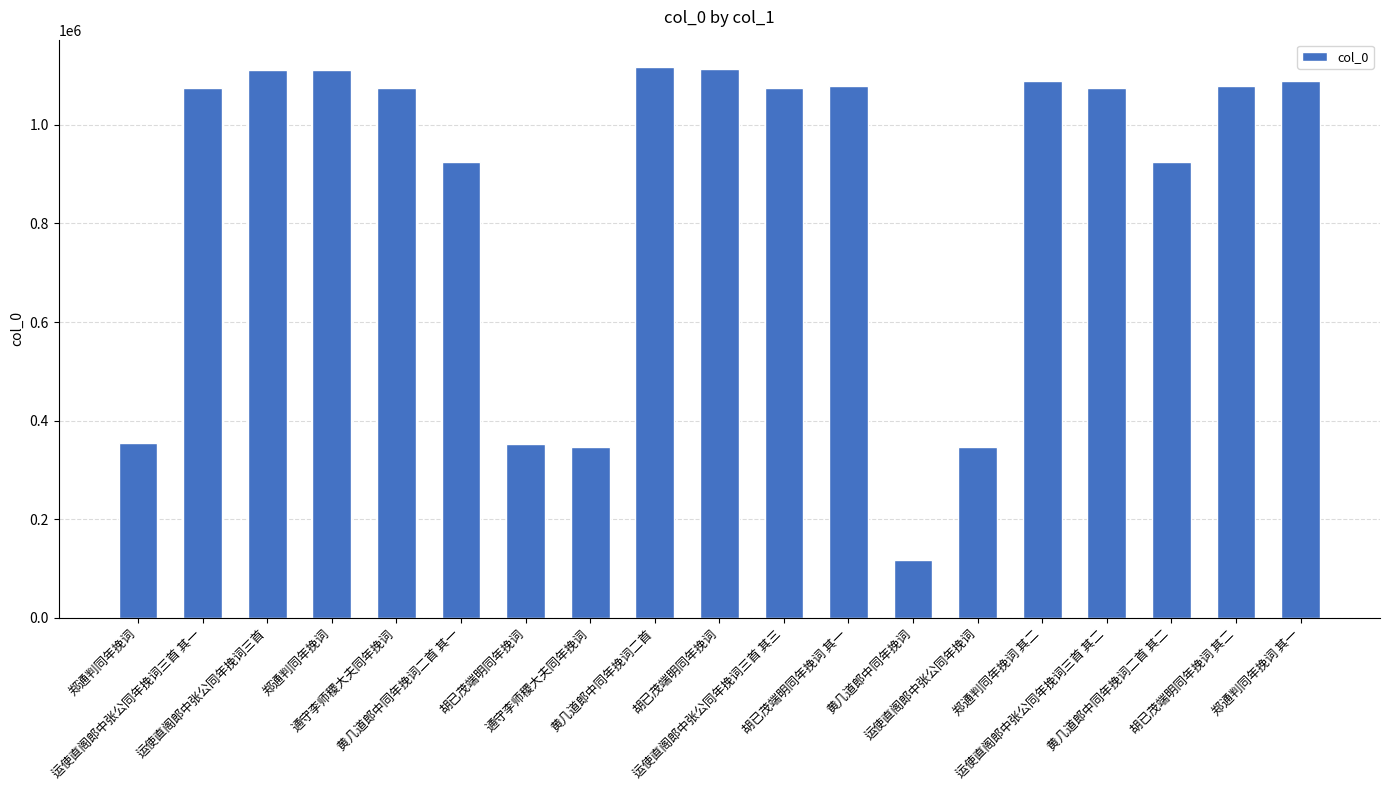

Read the value at 黄几道郎中同年挽词, to the nearest 100.

117600